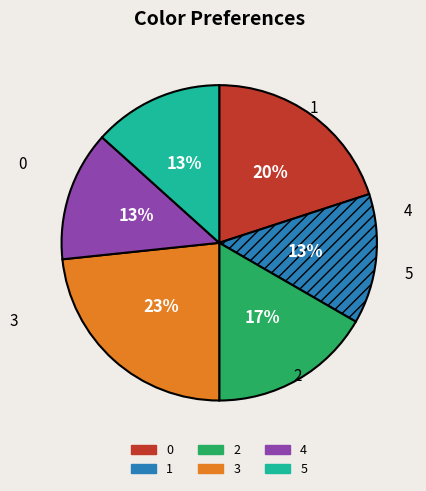

Approximately how many times larger is the value at 5 compared to 4?

1.0